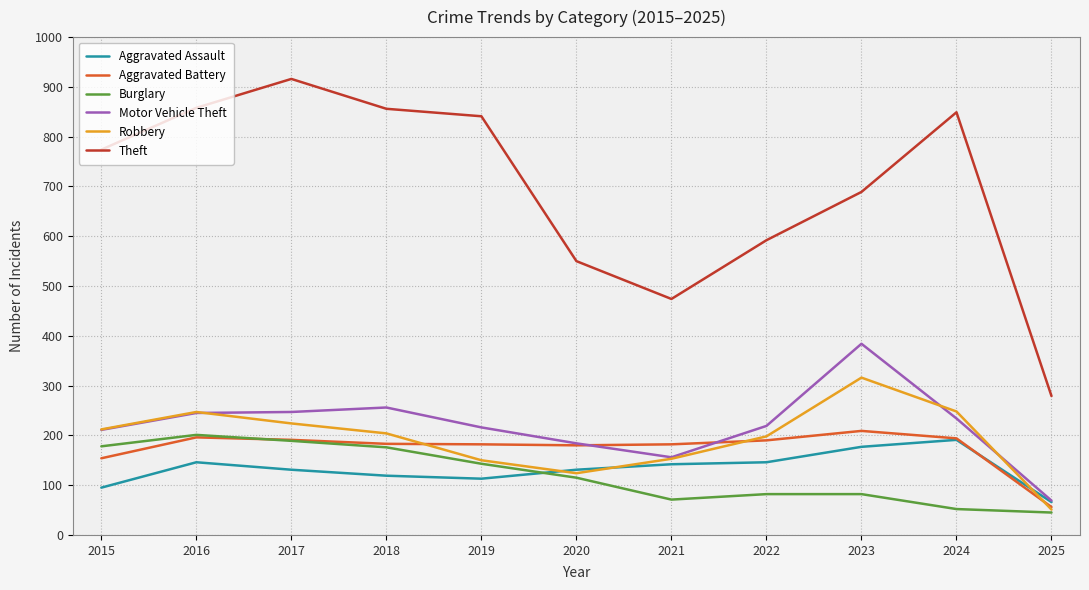

What is the difference between the maximum and minimum values in the Robbery series?

265